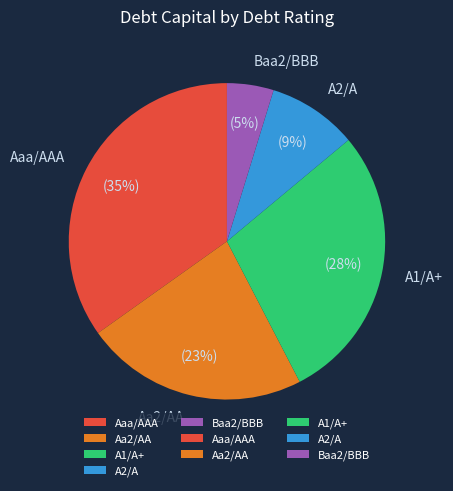

To the nearest percent, what is the difference between the Aaa/AAA and Aa2/AA slice percentages?

12%